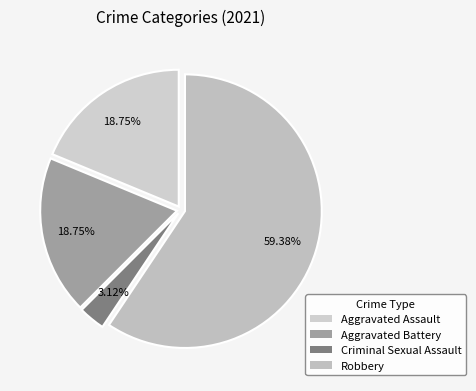

How many segments does this pie chart have?

4